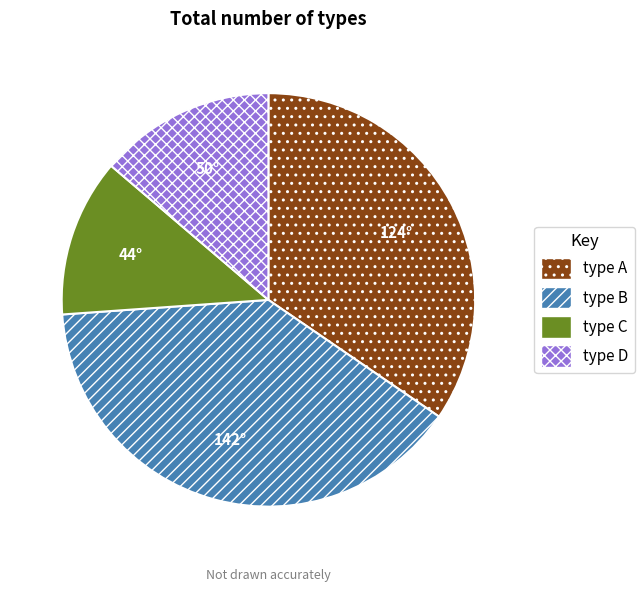

Is it true that type D is 8% of the pie?

False